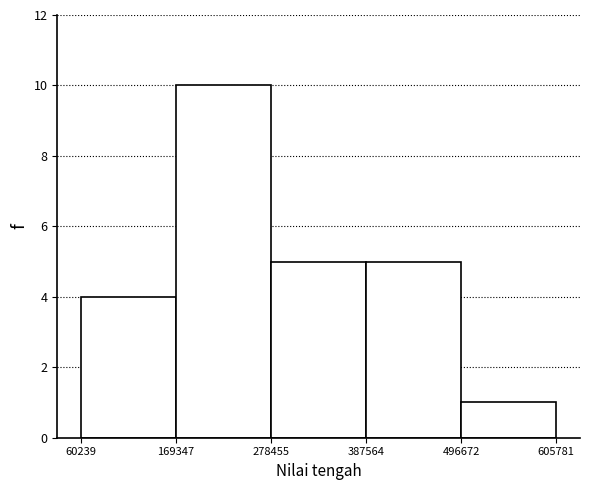

Reading left to right, transcribe this chart: for each bar, give the range it covers on the x-axis and its height. The values are not printed on the chart, so give them approximately, as read against the axis.

60239 to 169347: 4
169347 to 278455: 10
278455 to 387564: 5
387564 to 496672: 5
496672 to 605781: 1